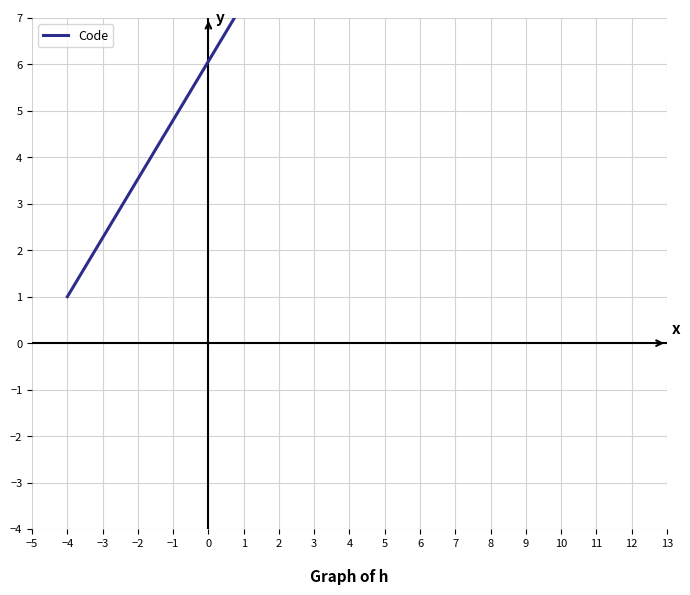

True or false: the data shows 7 at 1.

True